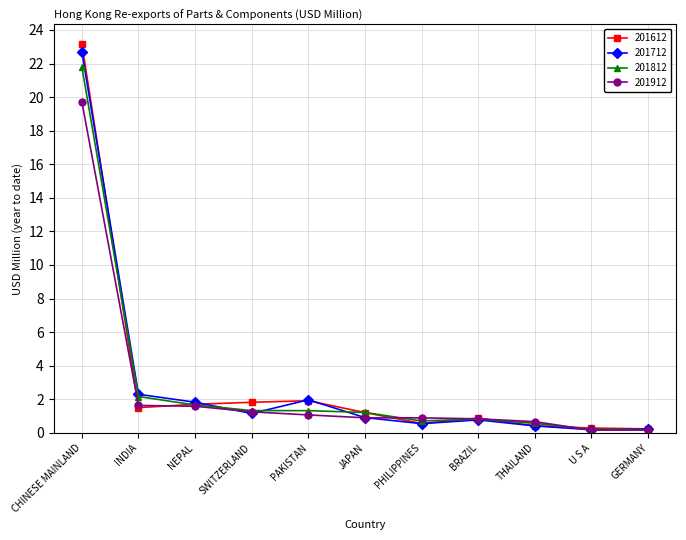

What value does the 201712 series have at JAPAN?

0.9